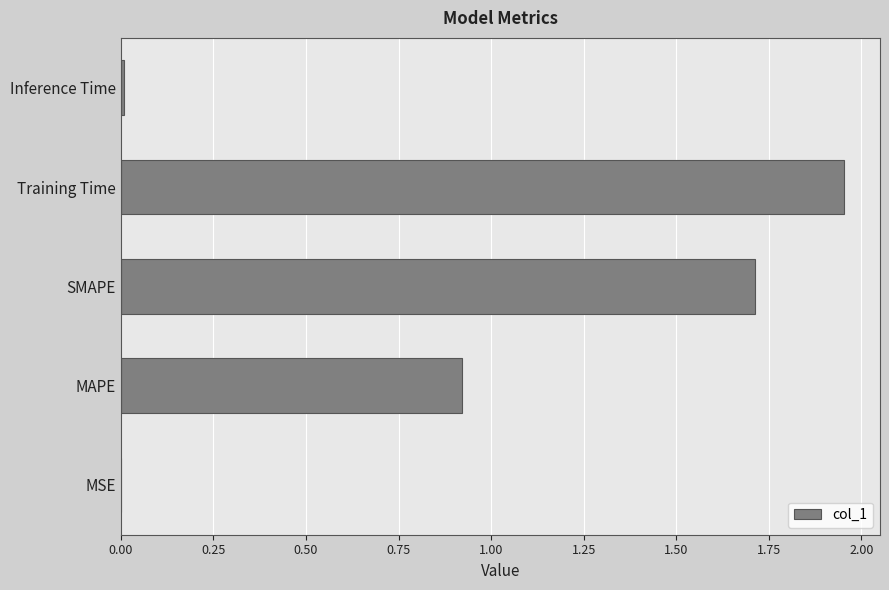

At which category does the chart reach its peak across all series?

Training Time